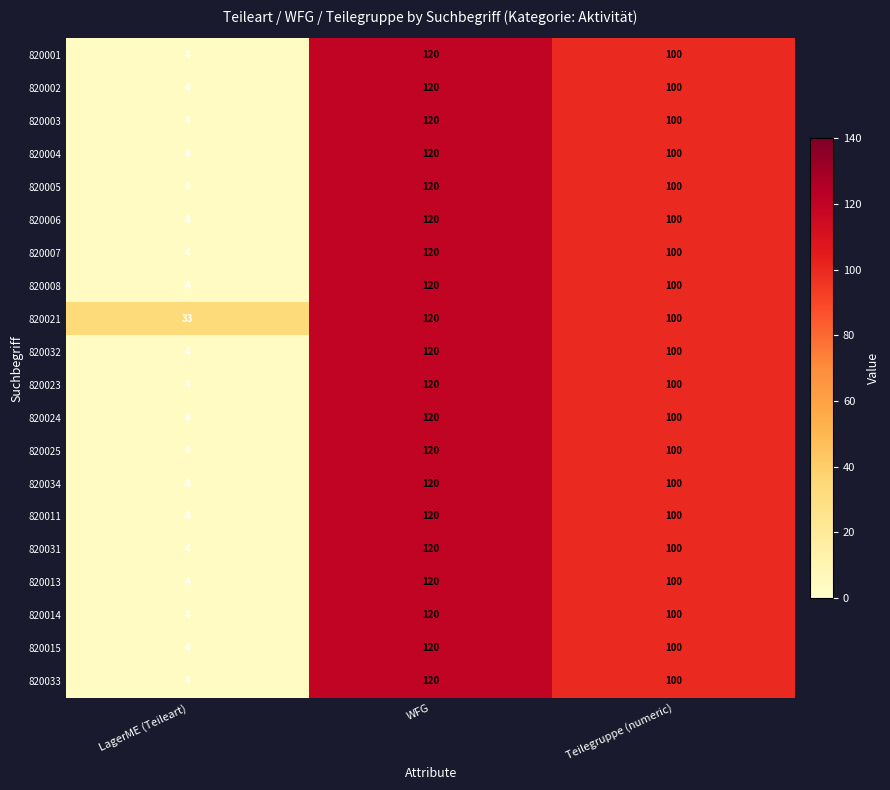

True or false: 820015 has a value of 4 at LagerME (Teileart).

True